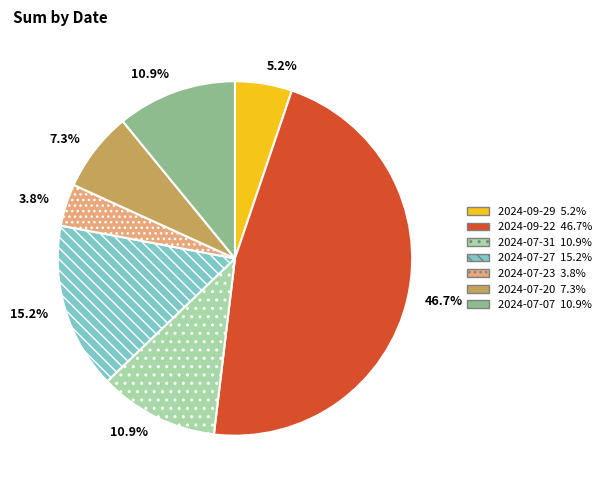

Which has a higher value, 2024-07-27 or 2024-09-29?

2024-07-27